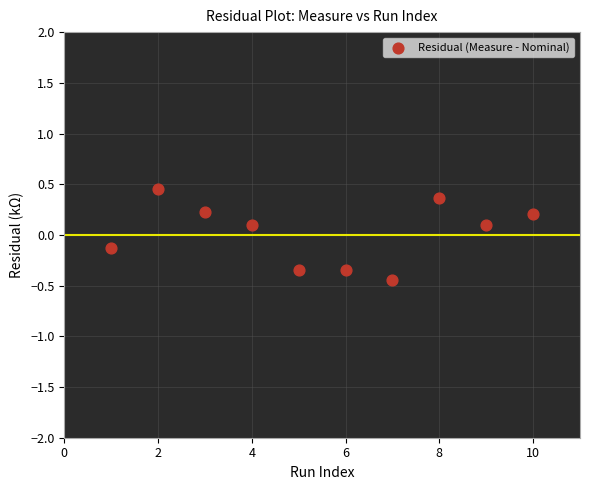

What is the average X value?

5.5